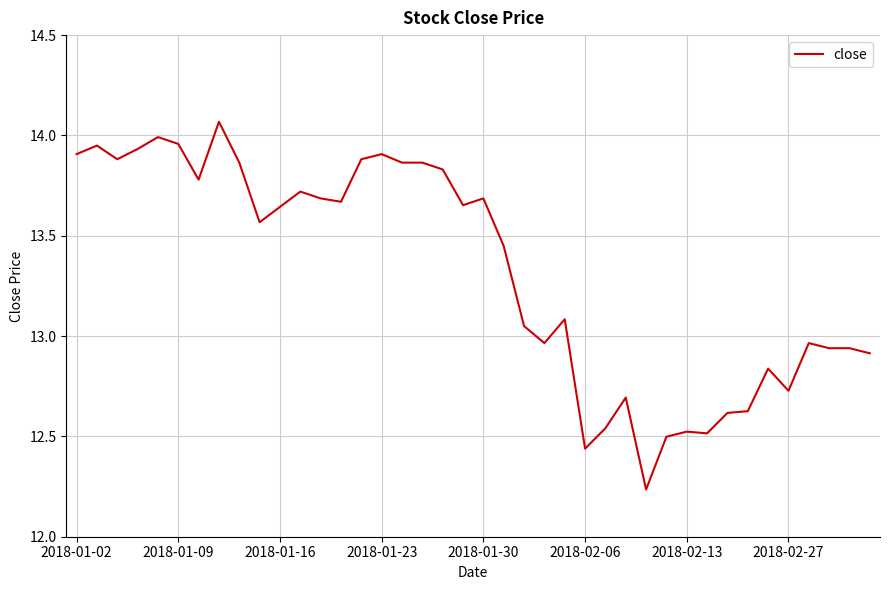

What is the difference between the maximum and minimum values?

1.8